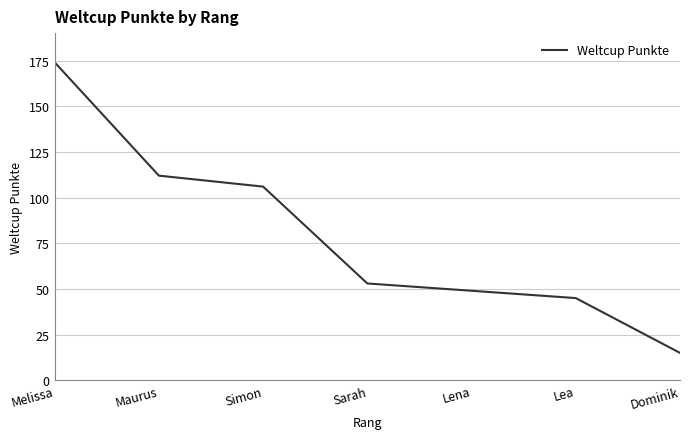

How many lines are shown in the chart?

1